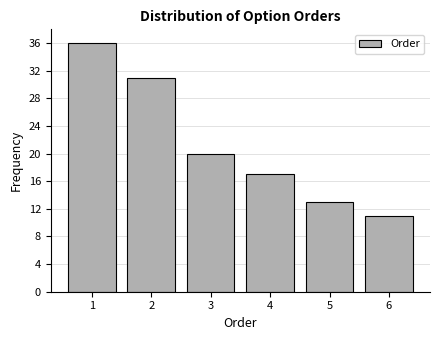

Reading left to right, transcribe all the data shown in this chart.

1=36	2=31	3=20	4=17	5=13	6=11